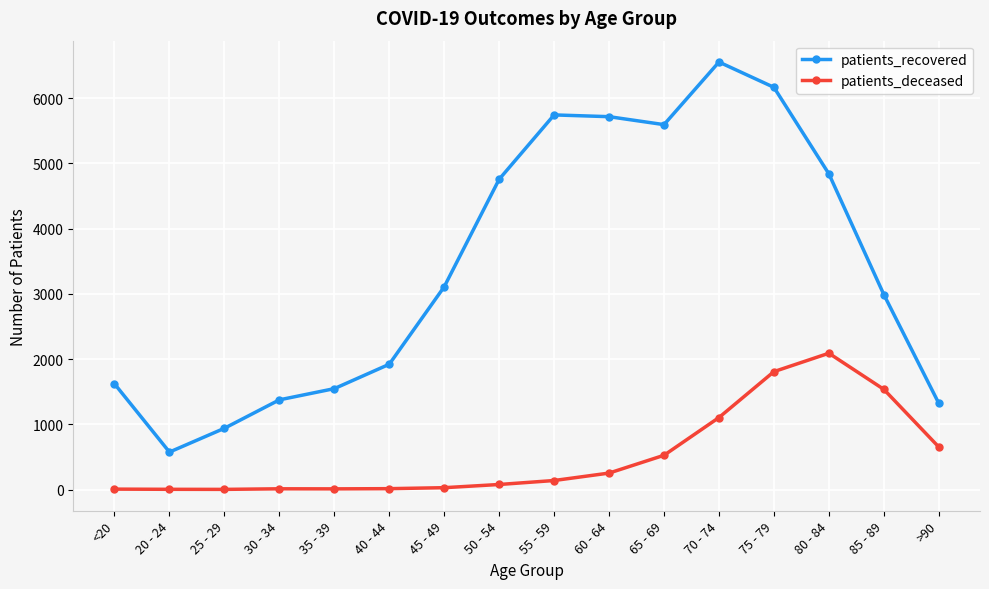

How many data points does each series have?

16